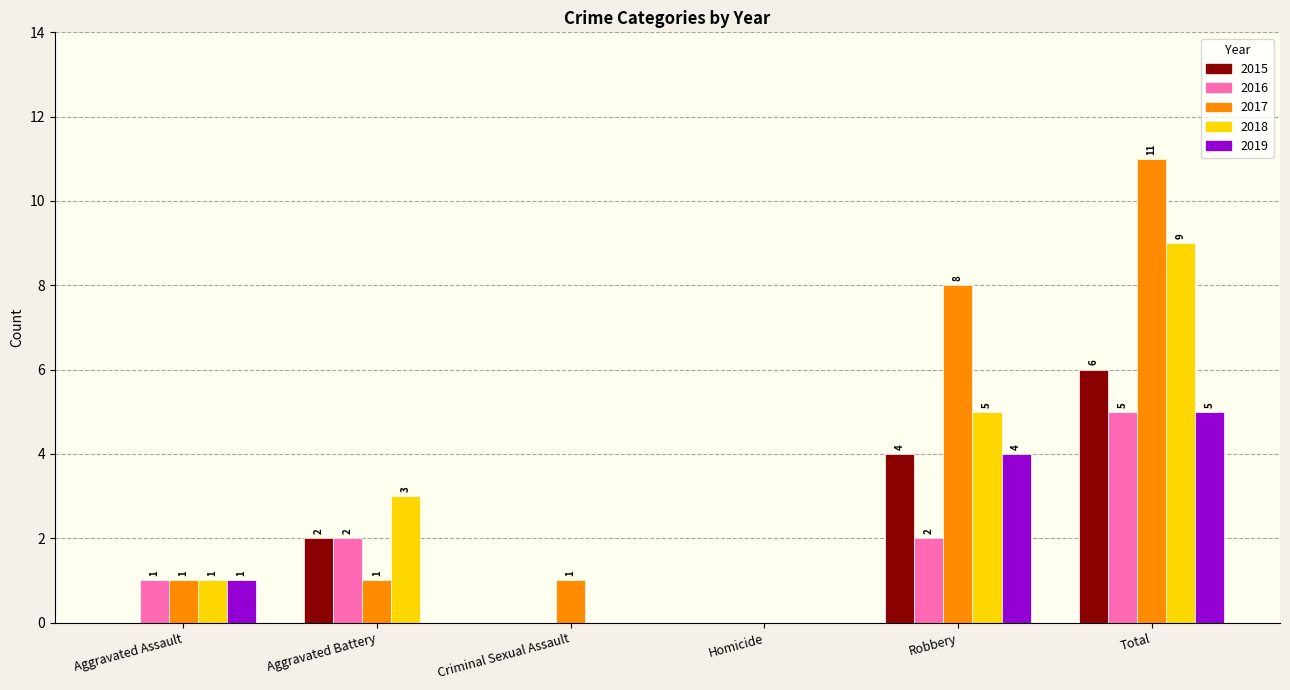

Which series has the widest spread of values?

2017